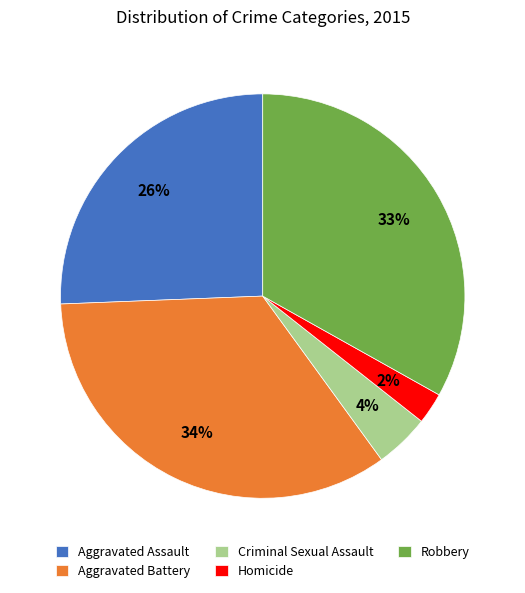

Between Aggravated Assault and Criminal Sexual Assault, which is larger?

Aggravated Assault